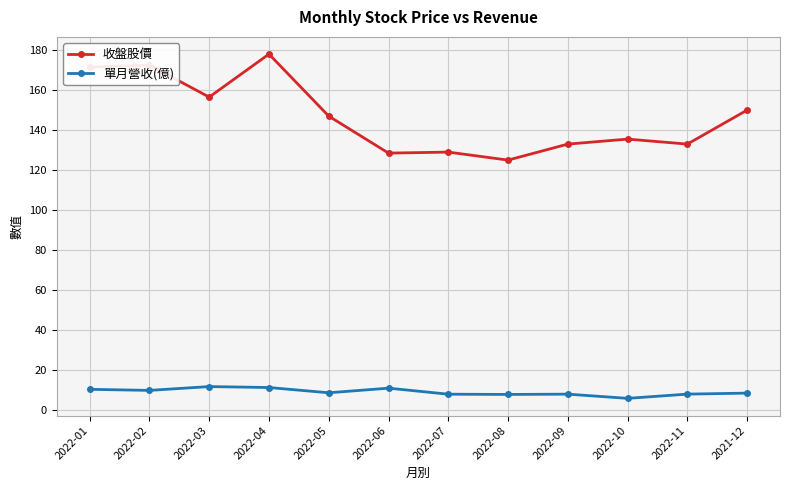

What is the label of the 6th point from the left?

2022-06